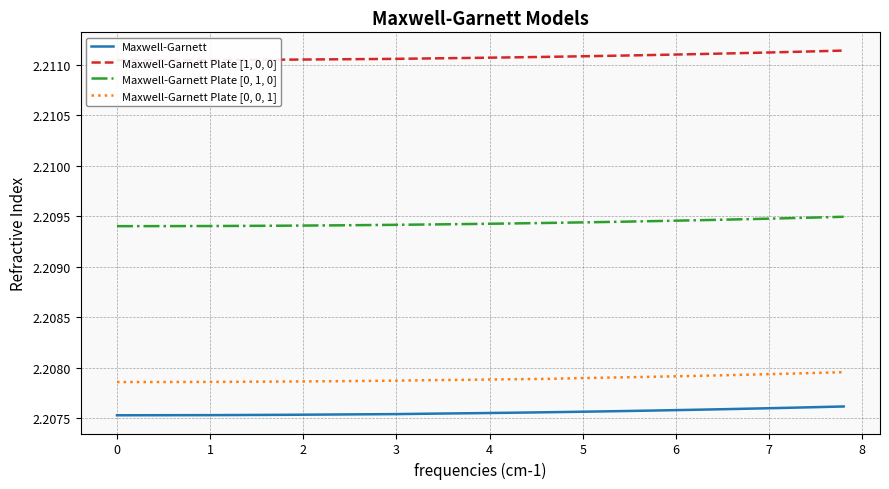

Reading right to left, extract all data points from this chart.

Maxwell-Garnett: 2.2	2.2	2.2	2.2	2.2	2.2	2.2	2.2	2.2	2.2	2.2	2.2	2.2	2.2	2.2	2.2	2.2
Maxwell-Garnett Plate [1, 0, 0]: 2.2	2.2	2.2	2.2	2.2	2.2	2.2	2.2	2.2	2.2	2.2	2.2	2.2	2.2	2.2	2.2	2.2
Maxwell-Garnett Plate [0, 1, 0]: 2.2	2.2	2.2	2.2	2.2	2.2	2.2	2.2	2.2	2.2	2.2	2.2	2.2	2.2	2.2	2.2	2.2
Maxwell-Garnett Plate [0, 0, 1]: 2.2	2.2	2.2	2.2	2.2	2.2	2.2	2.2	2.2	2.2	2.2	2.2	2.2	2.2	2.2	2.2	2.2